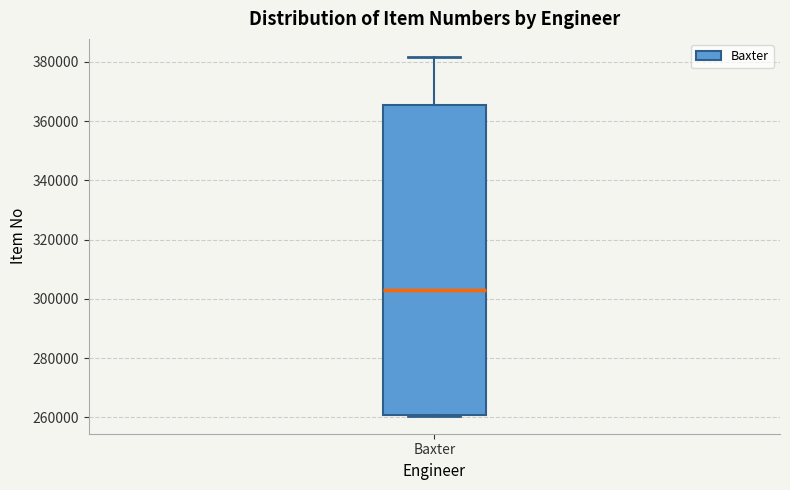

Where is the lower edge of the box for Baxter on the y-axis? The values are not printed on the chart, so give them approximately, as read against the axis.

260000